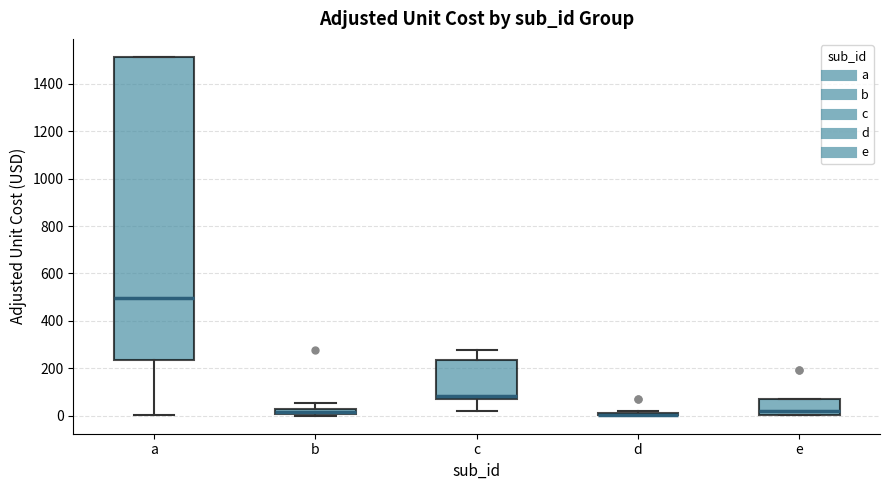

Which box is the tallest, from its lower edge to its upper edge?

a